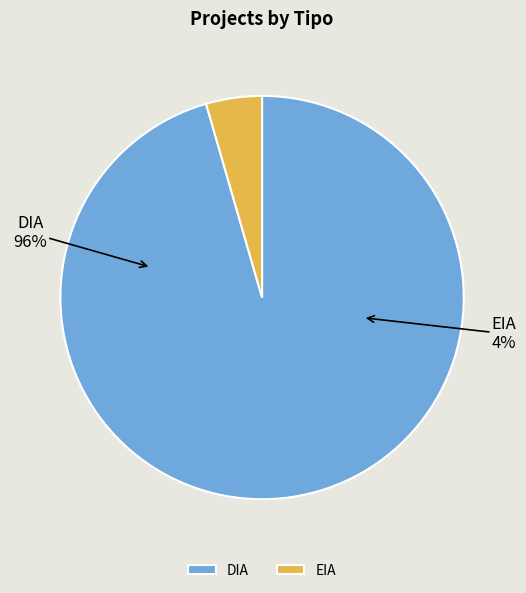

Between DIA and EIA, which is larger?

DIA